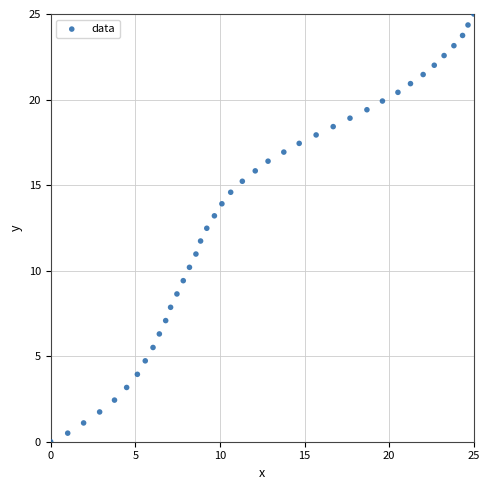

What is the range of Y values (max minus min)?

25.0